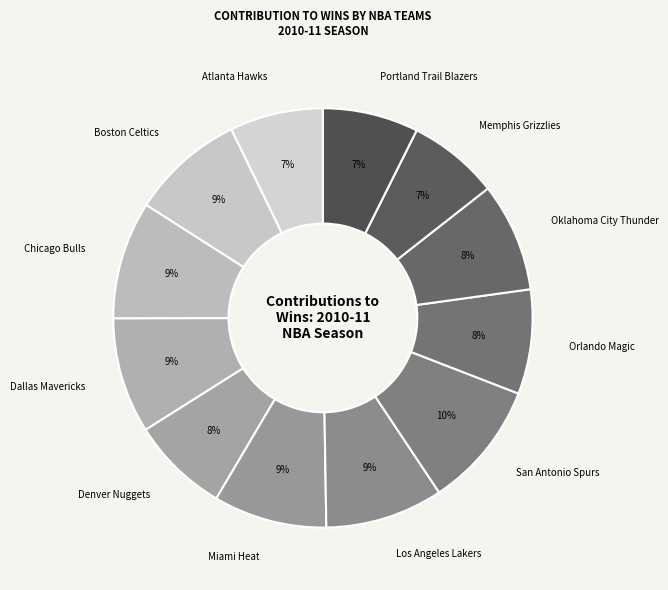

What is the ratio of the value at Memphis Grizzlies to the value at Orlando Magic?

0.9